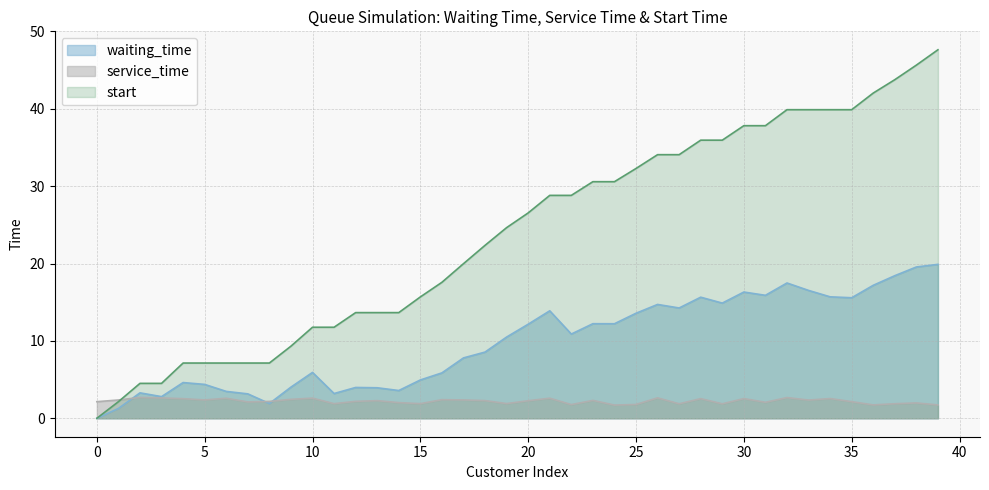

True or false: start and waiting_time intersect in this chart.

False